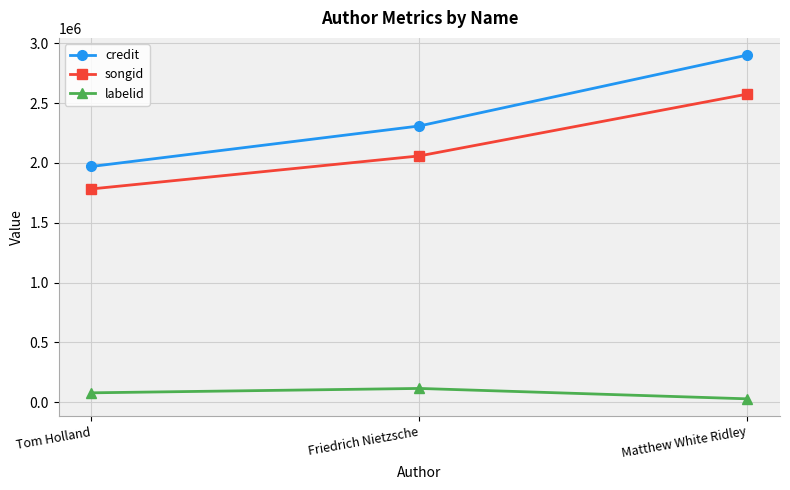

What is the sum of the songid values at Friedrich Nietzsche and Tom Holland?

3842148